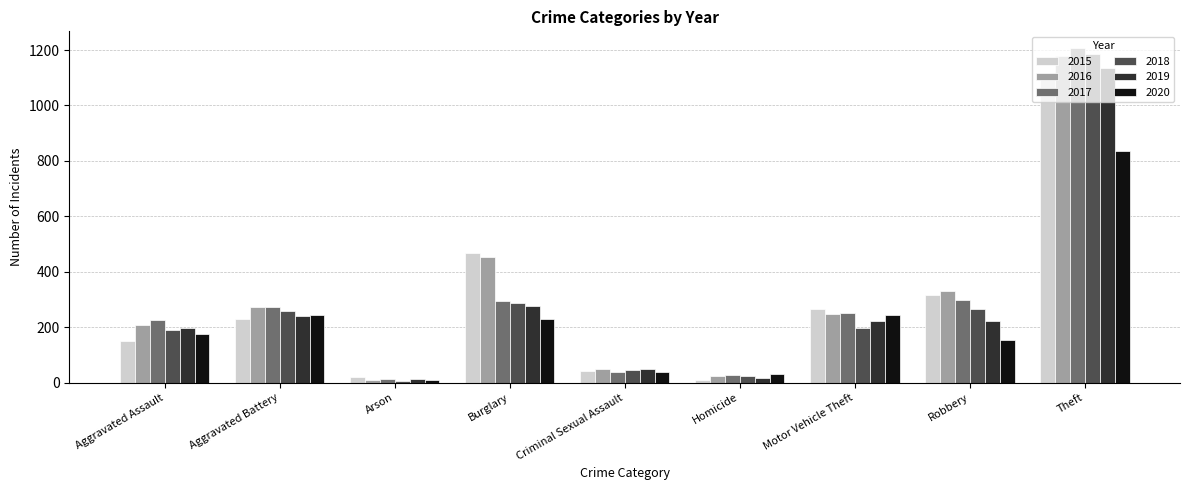

What is the difference between the highest and lowest values at Motor Vehicle Theft?

65